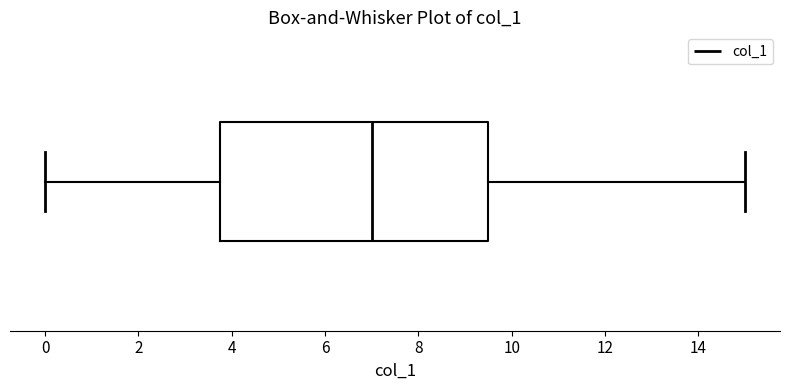

Where does the right whisker of the box end on the x-axis? The values are not printed on the chart, so give them approximately, as read against the axis.

15.0